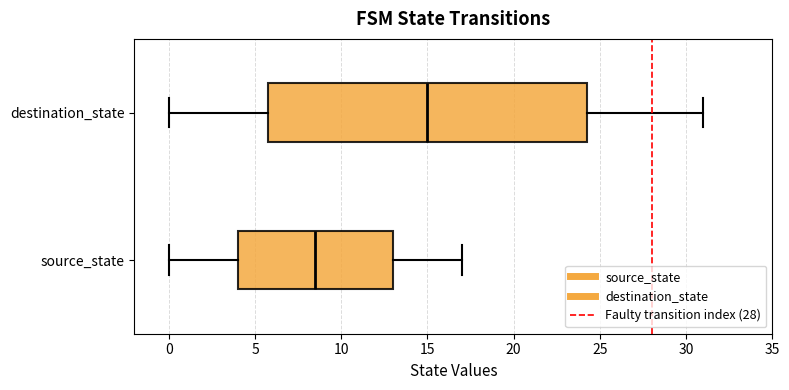

Comparing the boxes themselves (not the whiskers), which one is the widest?

destination_state